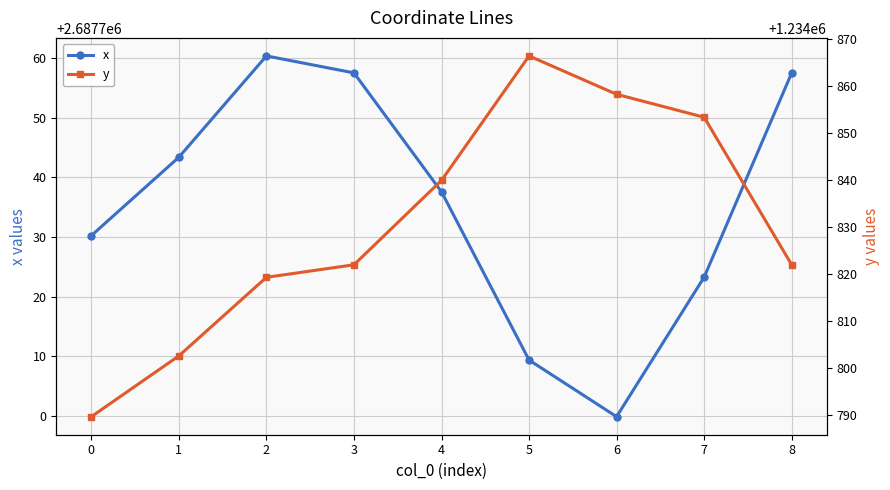

Does the chart have visible grid lines?

Yes